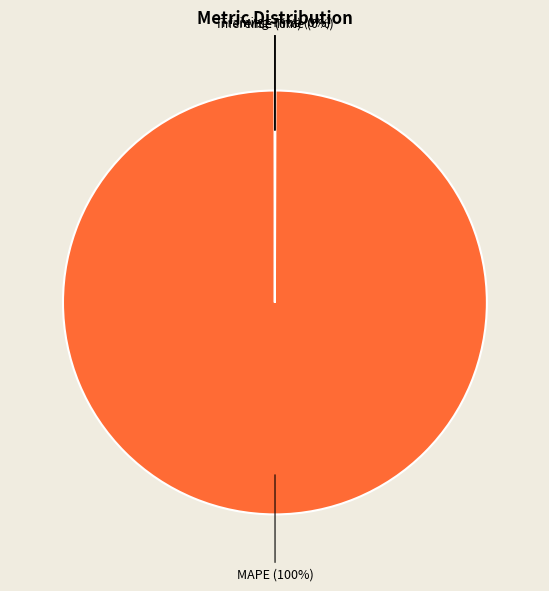

To the nearest percent, what is the difference between the largest and smallest slice percentages?

100%